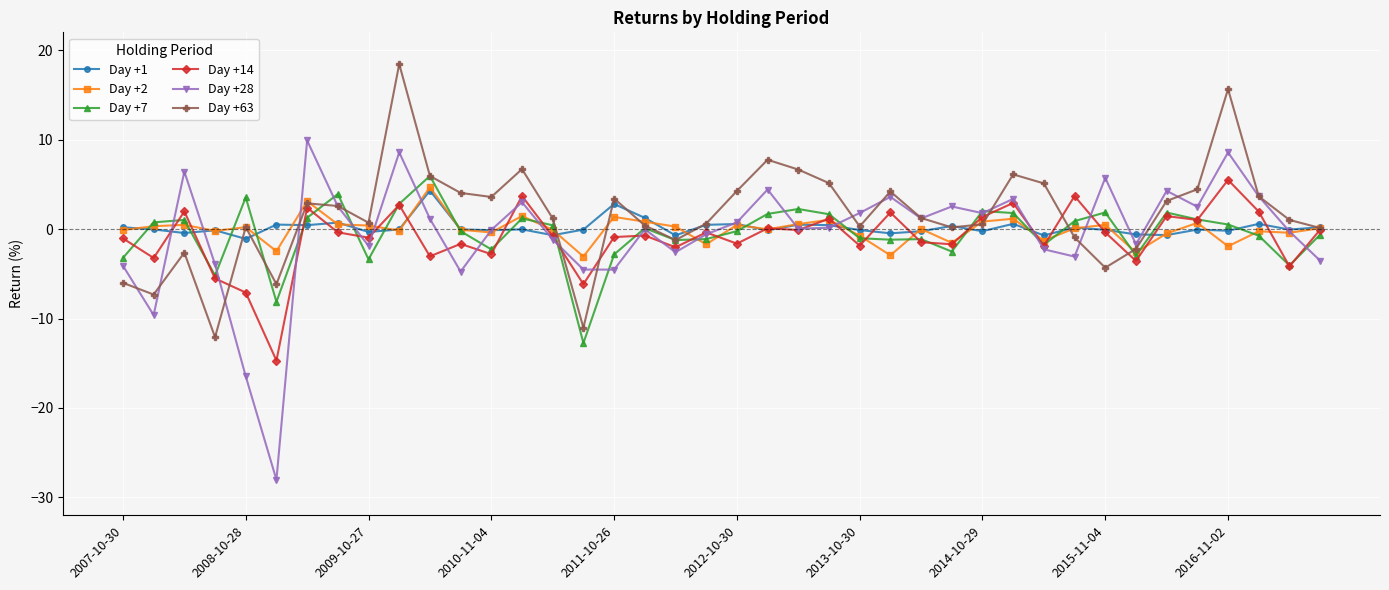

What is the maximum value shown in the chart?

18.5